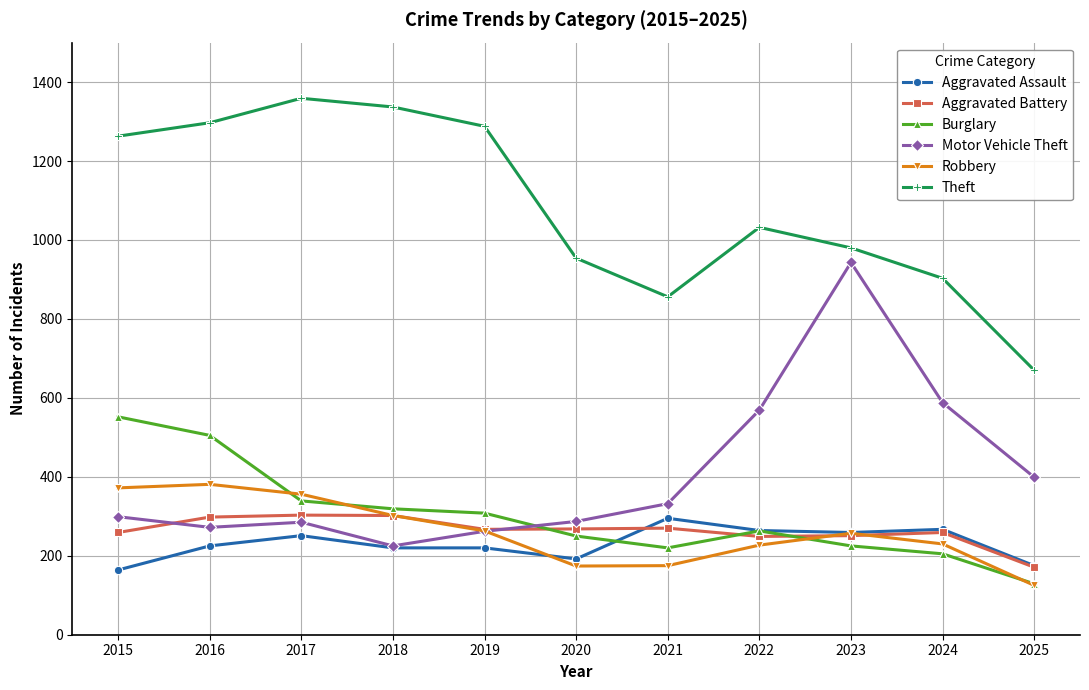

Between which two adjacent categories do Aggravated Assault and Burglary first intersect?

2020 and 2021